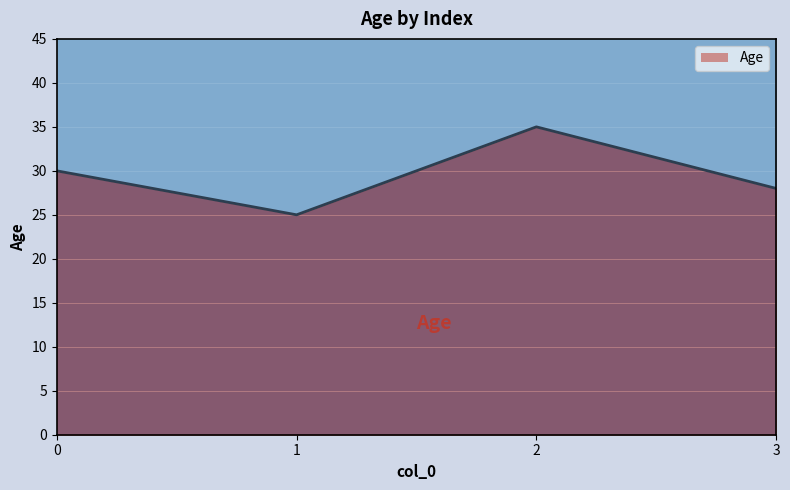

How many lines are shown in the chart?

1